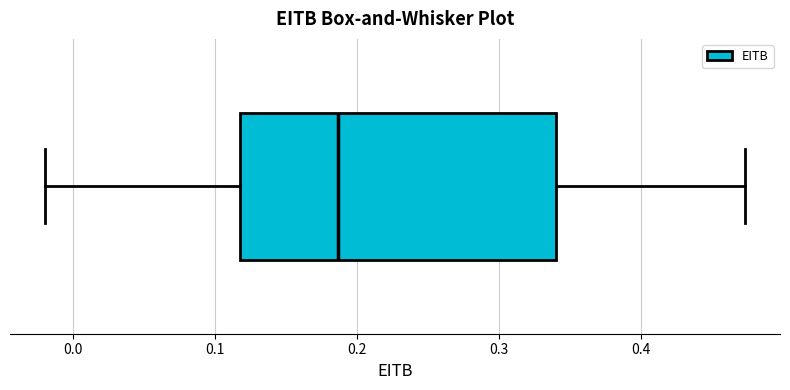

Read this box plot against the x-axis: the position of the median line, the range covered by the box, and the ends of both whiskers. The values are not printed on the chart, so give them approximately, as read against the axis.

median 0.19, box 0.12 to 0.34, whiskers -0.02 to 0.47